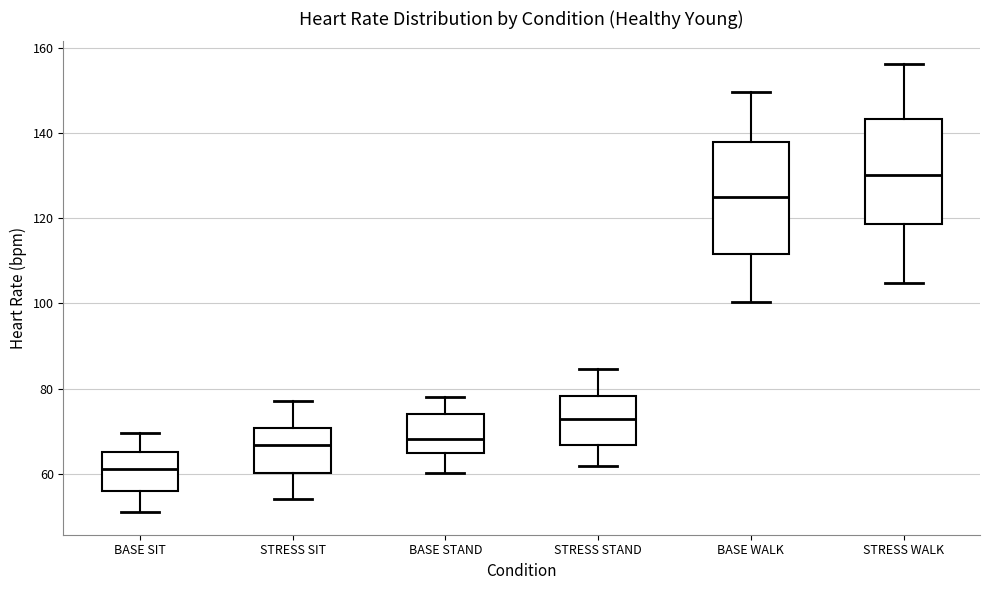

Which box's median line is the lowest?

BASE SIT